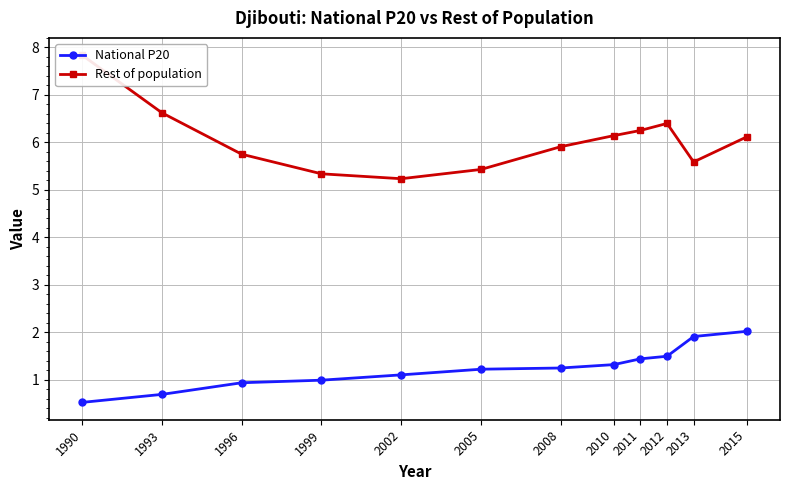

How many lines are shown in the chart?

2